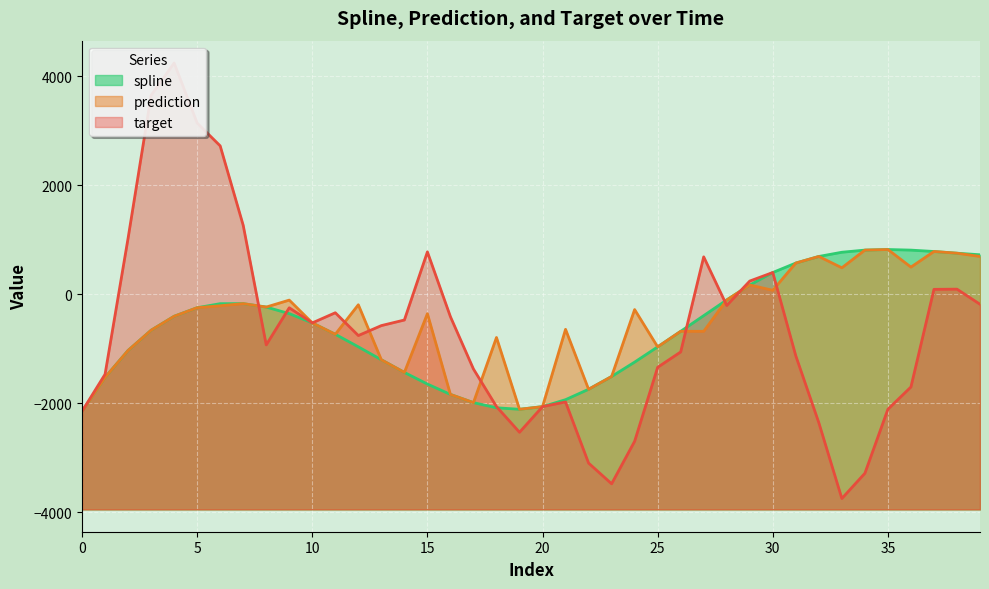

The spline series shows 574.0 at 31. True or false?

True